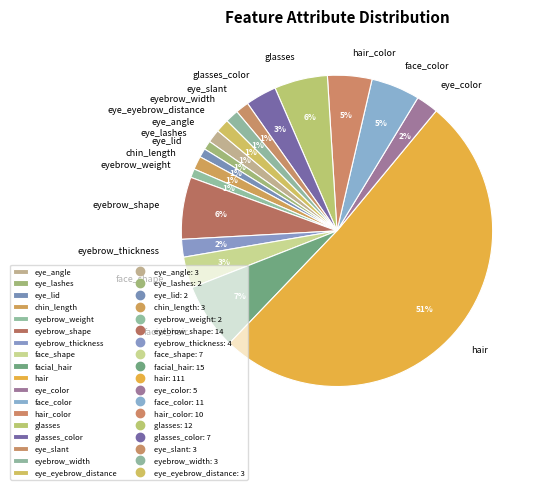

How many slices are in this pie chart?

18